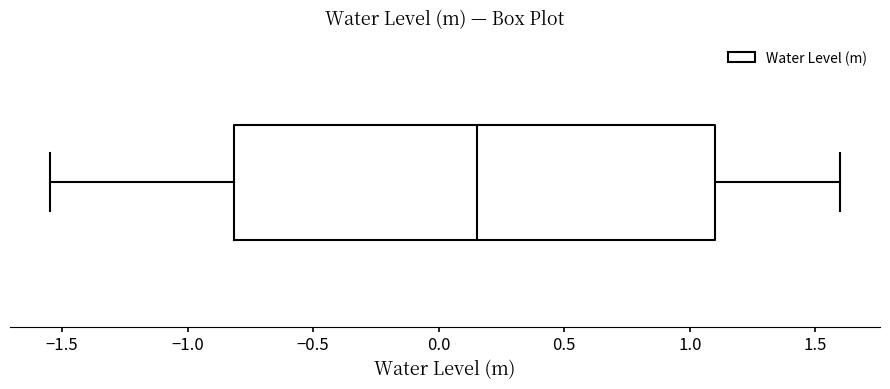

Transcribe this box plot: give where the median line is, the range the box spans, and where the two whiskers end, as read against the x-axis. The values are not printed on the chart, so give them approximately, as read against the axis.

median 0.15, box -0.80 to 1.10, whiskers -1.55 to 1.60